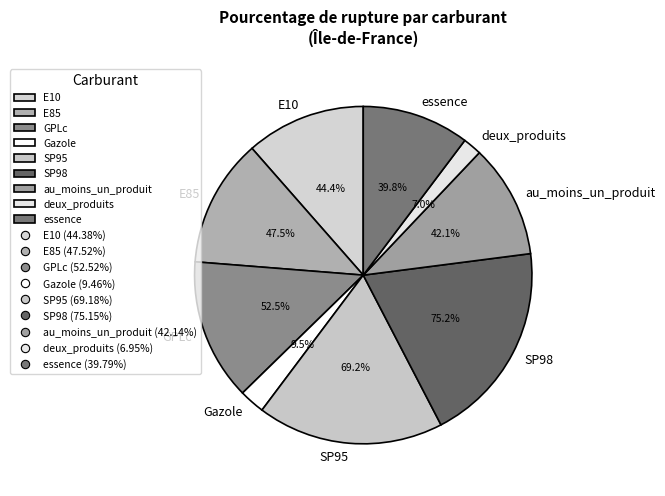

True or false: E10 accounts for 11% of the total.

True